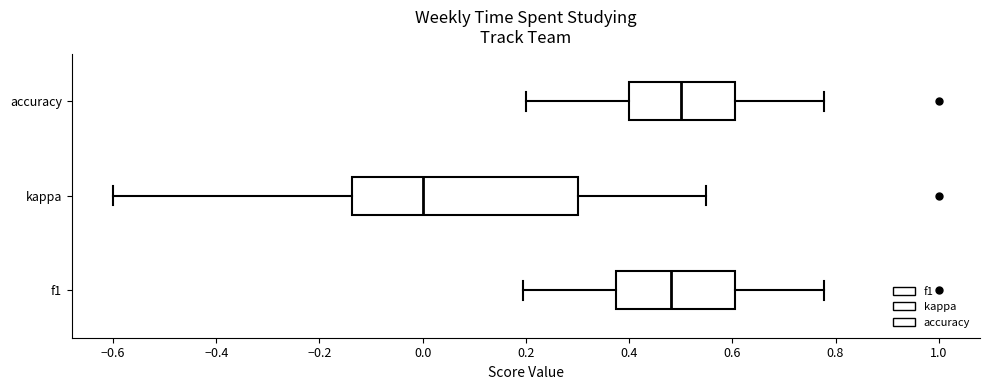

Where is the left edge of the box for f1 on the x-axis? The values are not printed on the chart, so give them approximately, as read against the axis.

0.38